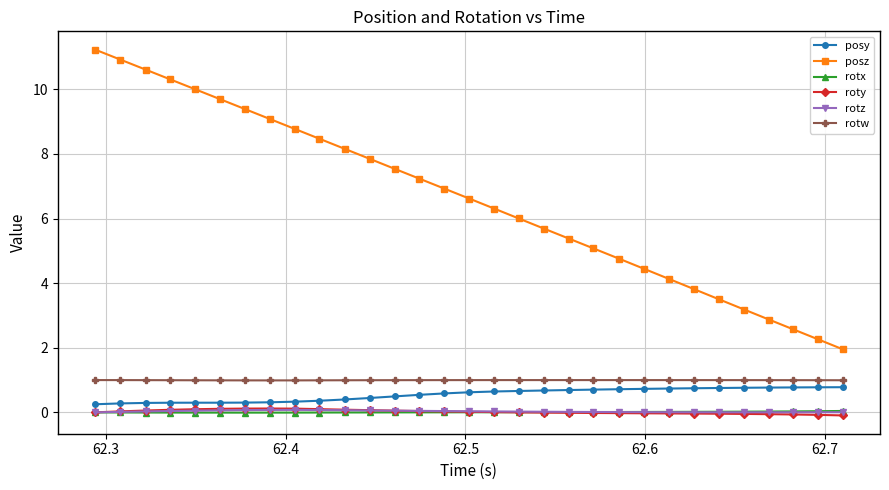

True or false: rotz and rotw intersect in this chart.

False